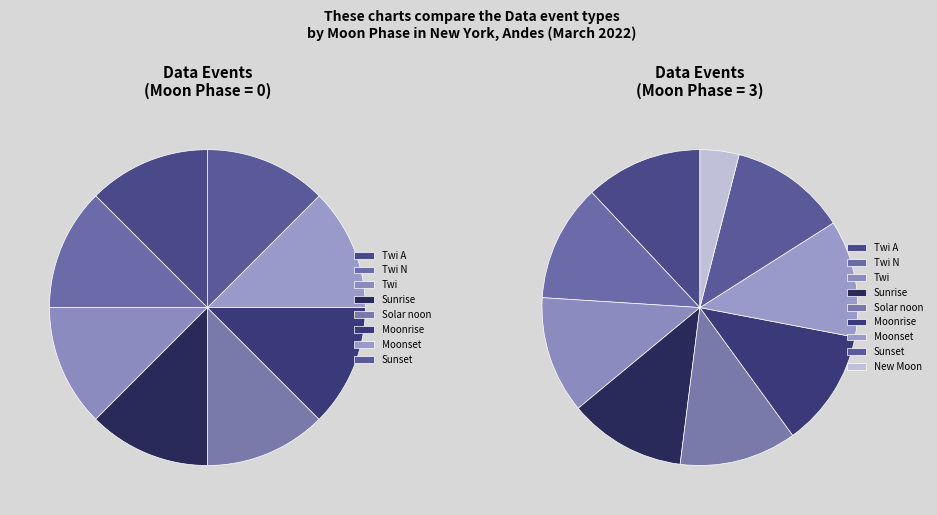

What is the ratio of the value at Solar noon to the value at Moonset?

1.0